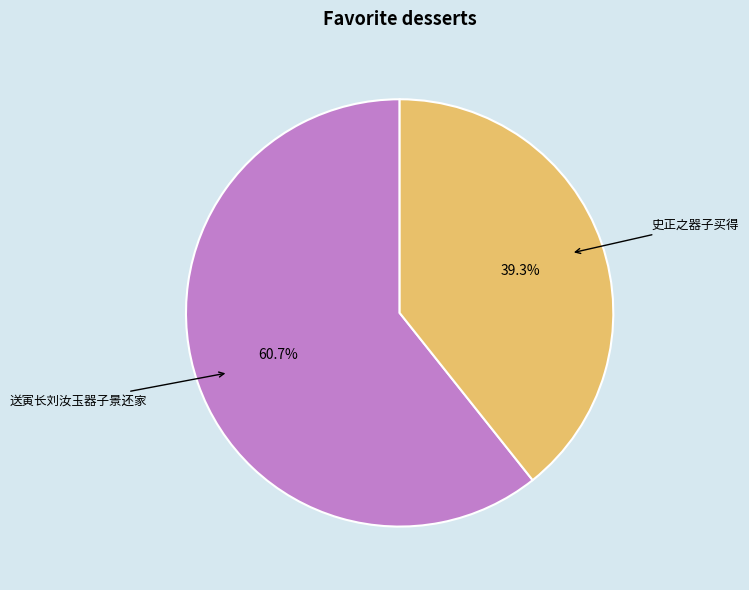

Which slice represents more than half of the pie?

送寅长刘汝玉器子景还家